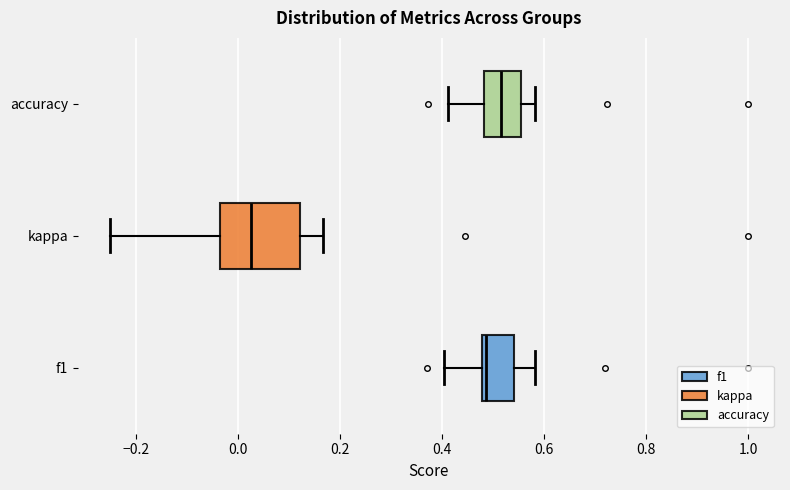

Reading bottom to top, read every box against the x-axis: the position of its median line, the range the box covers, and the ends of its whiskers. The values are not printed on the chart, so give them approximately, as read against the axis.

f1: median 0.48 (just right of the box's left edge), box 0.48 to 0.54, whiskers 0.40 to 0.58
kappa: median 0.02, box -0.04 to 0.12, whiskers -0.26 to 0.16
accuracy: median 0.52, box 0.48 to 0.56, whiskers 0.42 to 0.58